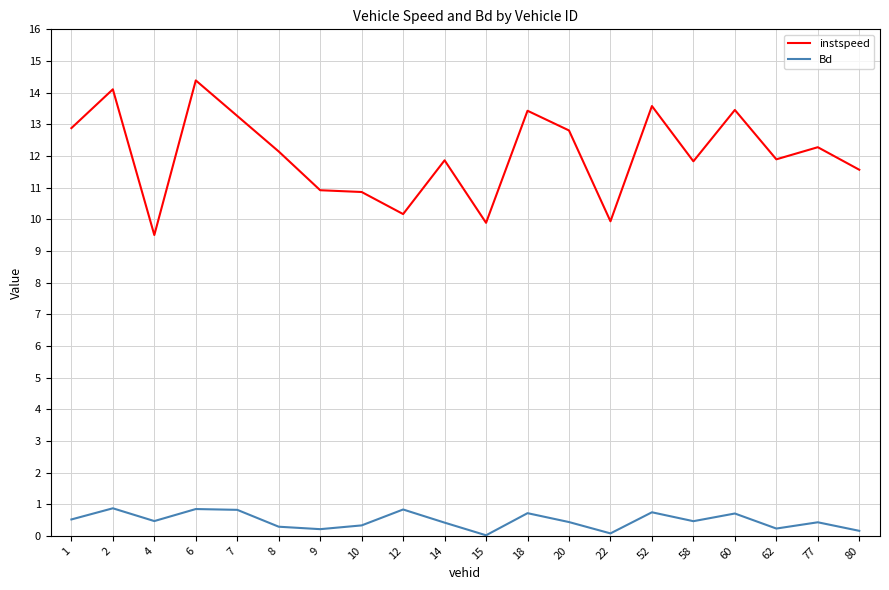

Does the chart display data point markers on the line(s)?

No